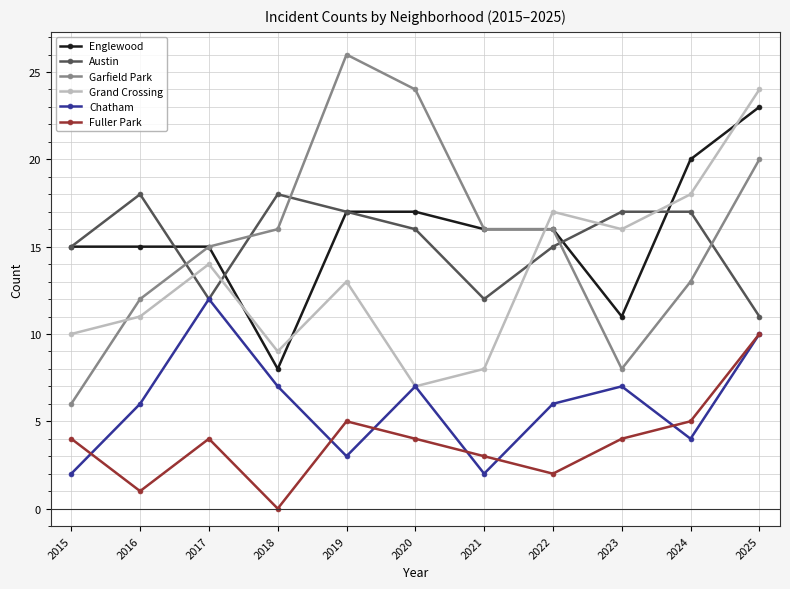

Between 2016 and 2022, which series saw the biggest shift?

Grand Crossing